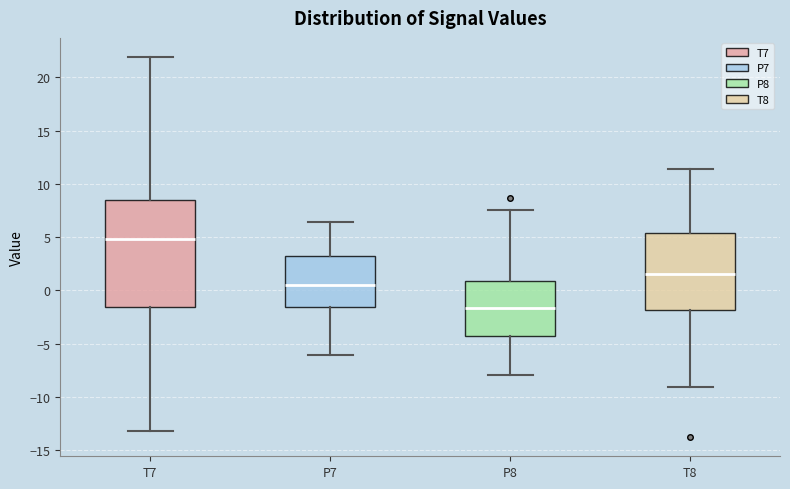

Which box's median line is the highest?

T7